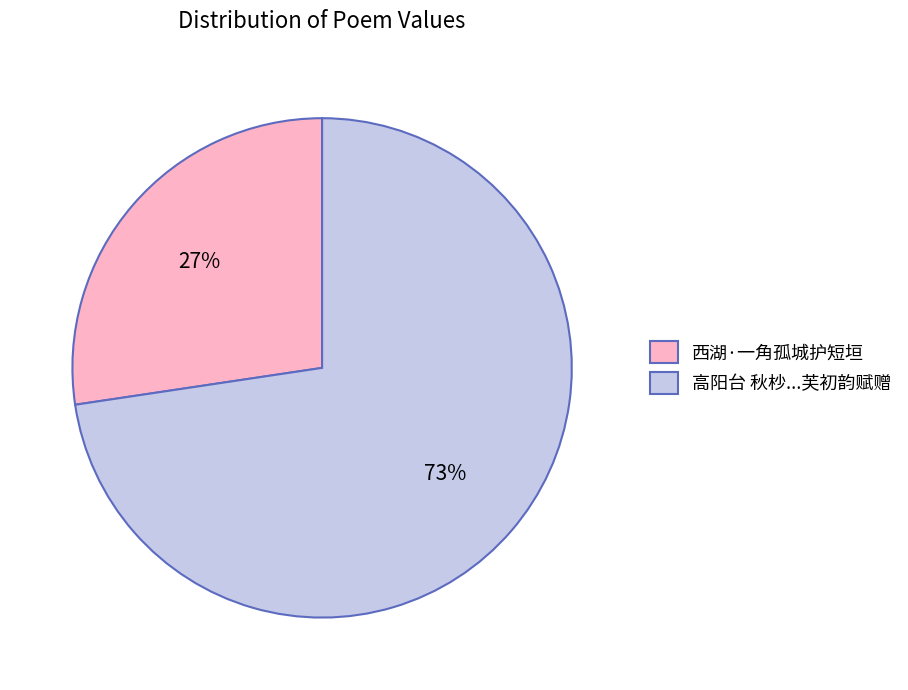

Which category has the biggest portion of the pie?

高阳台 秋杪...芙初韵赋赠